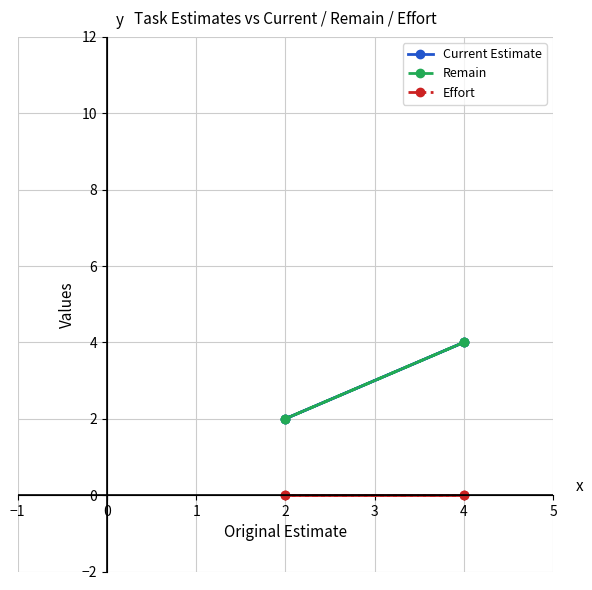

Rank the series by their maximum value, from lowest to highest.

Effort, Current Estimate, Remain